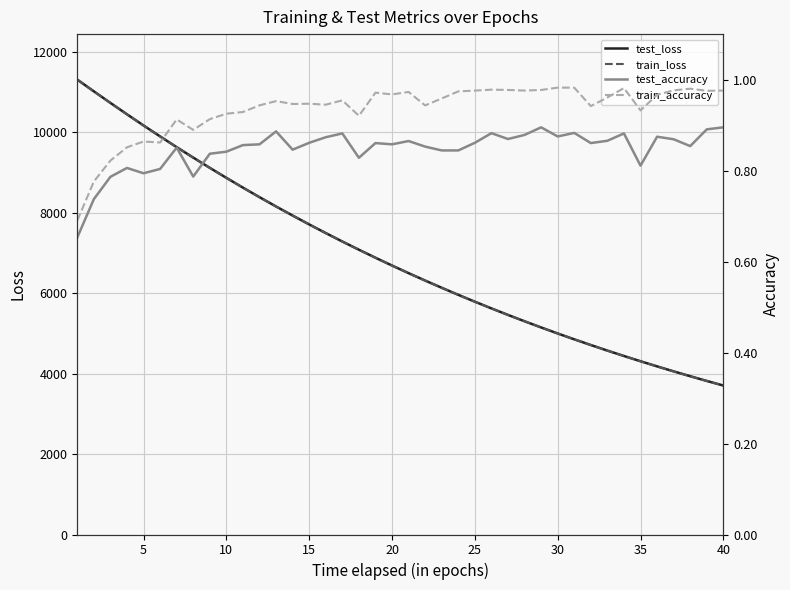

True or false: train_accuracy has more than 2 points higher than both neighbors.

True